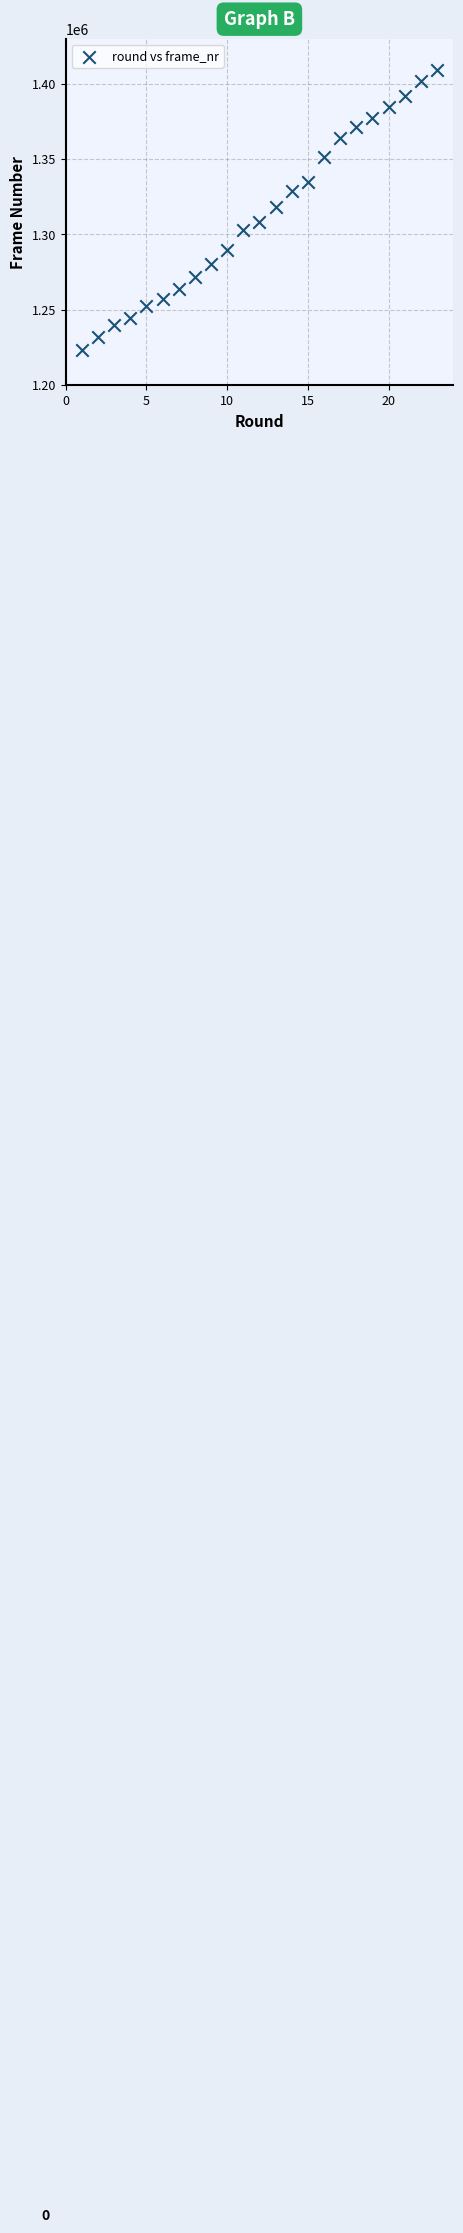

What is the range of X values (max minus min)?

22